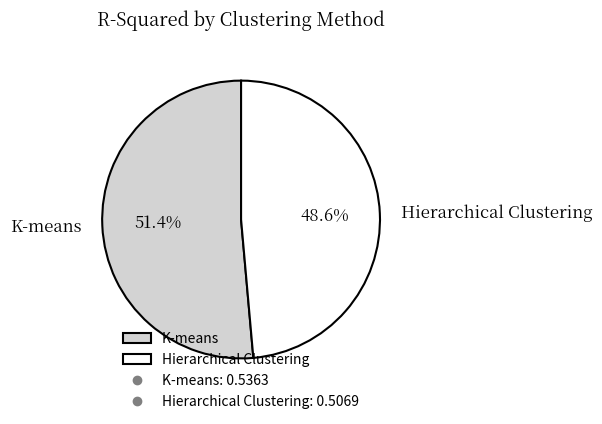

The K-means slice represents 51% of the pie. True or false?

True